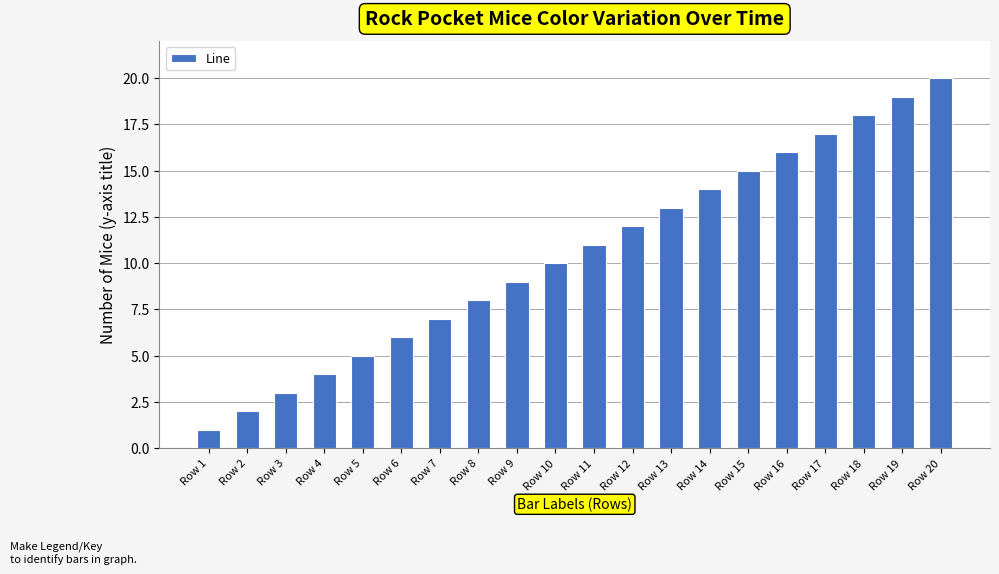

What is the difference between the maximum and minimum values?

19